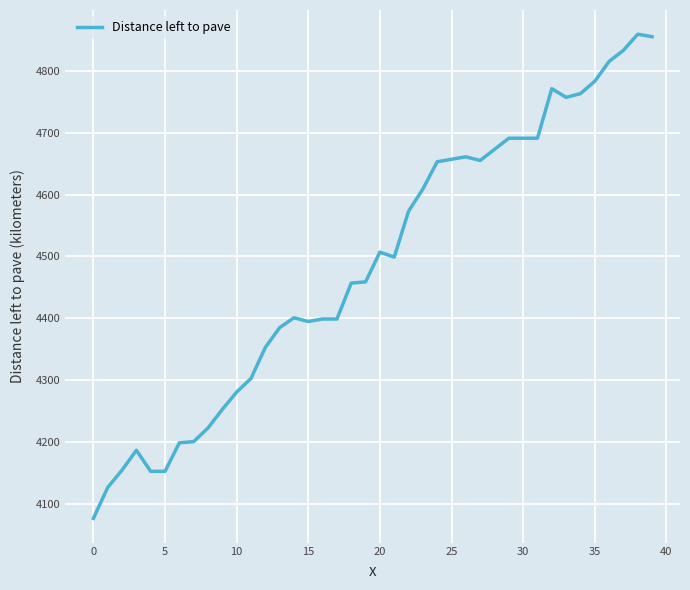

What is the difference between the maximum and minimum values?

782